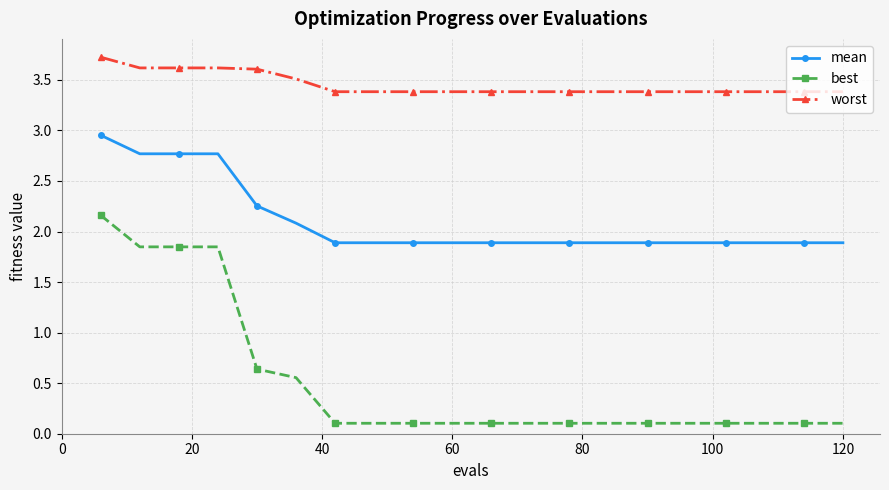

Which series has the largest range (max minus min)?

best